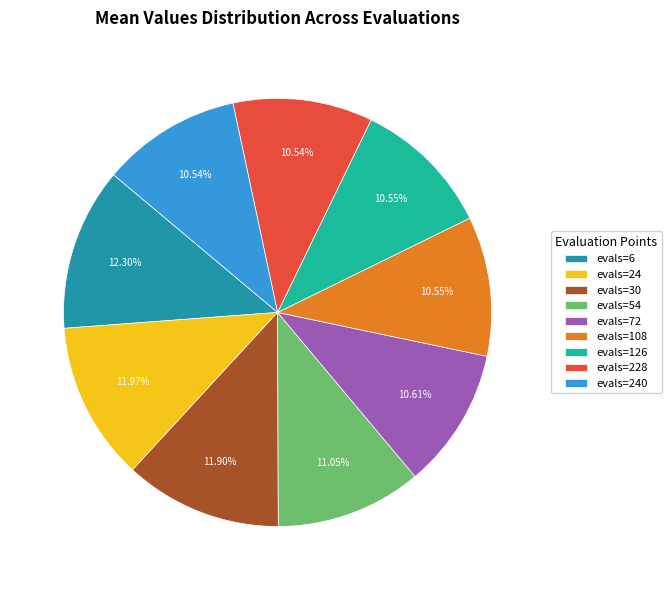

Which has a higher value, evals=6 or evals=240?

evals=6